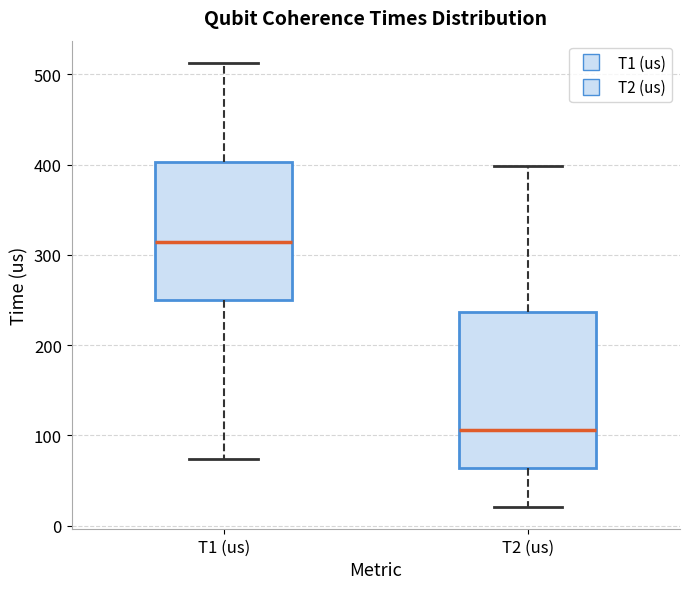

Where does the upper whisker of the box for T2 (us) end on the y-axis? The values are not printed on the chart, so give them approximately, as read against the axis.

400